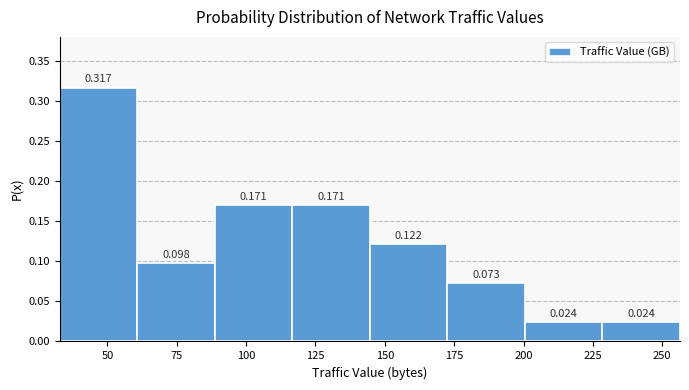

How tall is the bar that spans 145 to 175 on the x-axis? The bar edges are not printed on the chart, so give them approximately, as read against the axis.

0.122